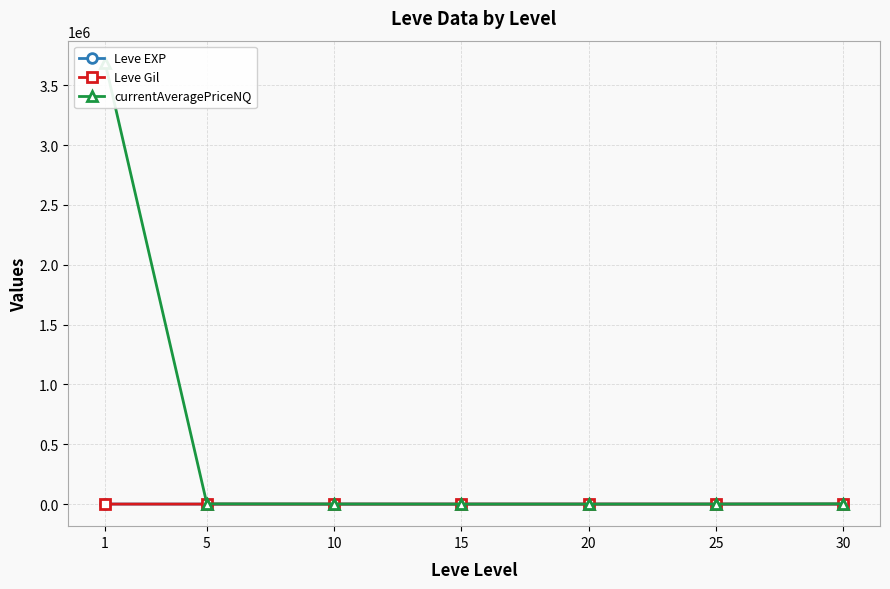

How many values in the currentAveragePriceNQ series exceed 763?

4